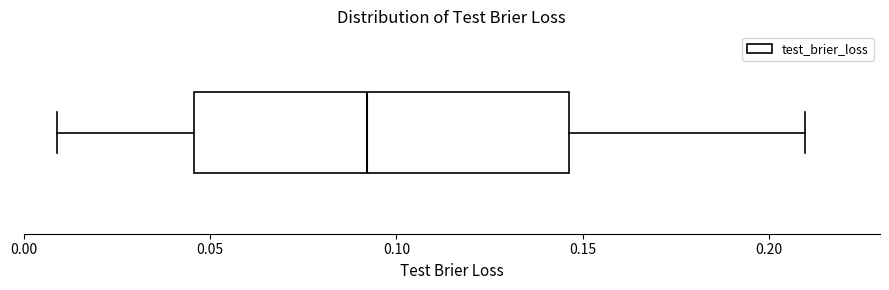

Where is the right edge of the box on the x-axis? The values are not printed on the chart, so give them approximately, as read against the axis.

0.145